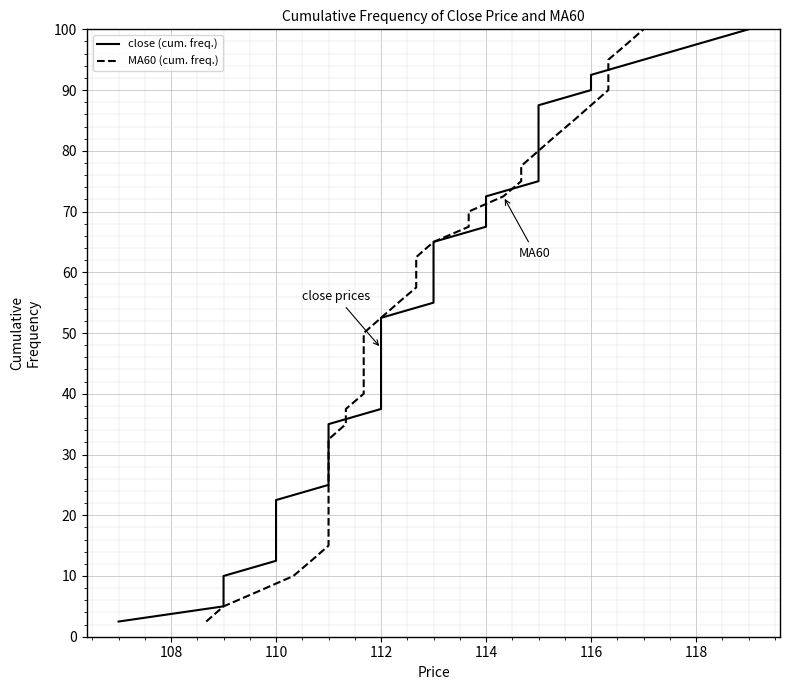

What is the difference between the maximum and minimum values in the MA60 (cum. freq.) series?

97.5